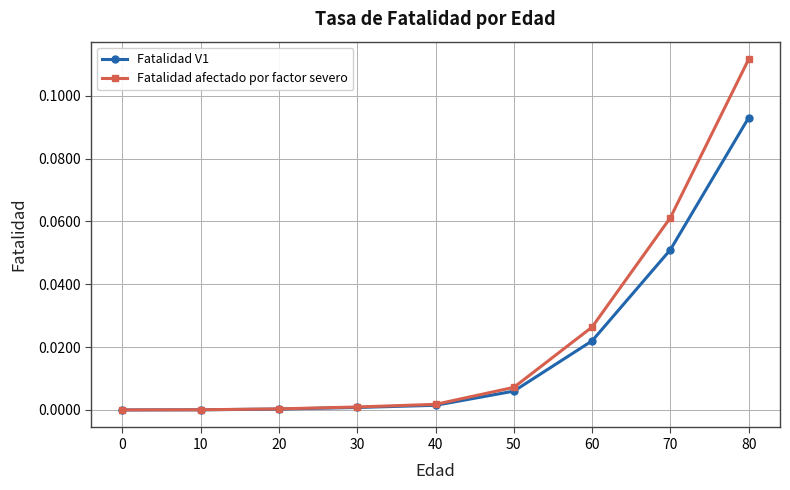

The value of Fatalidad V1 at 30 is 0.0. True or false?

True